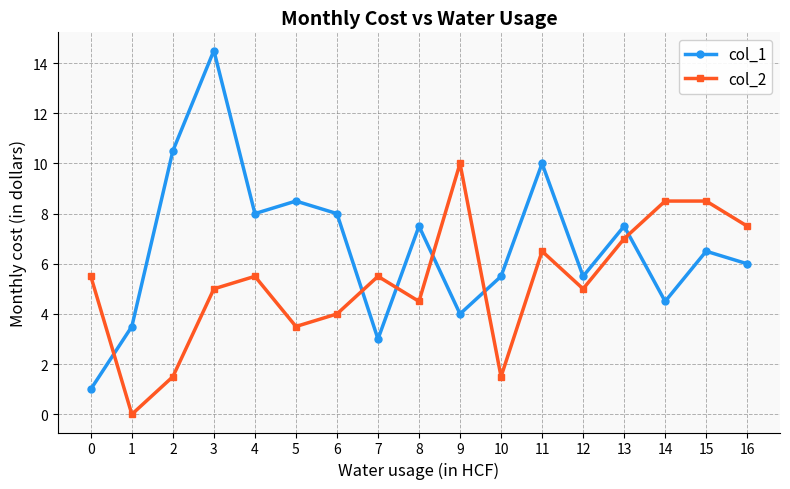

Rank the series by their maximum value, from lowest to highest.

col_2, col_1